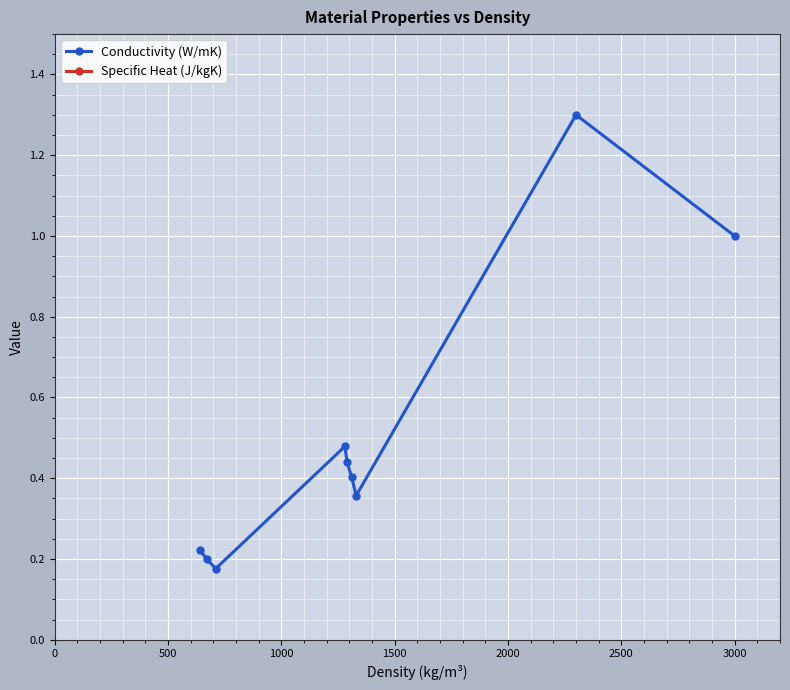

How many interior local valleys does the Conductivity (W/mK) series have?

2